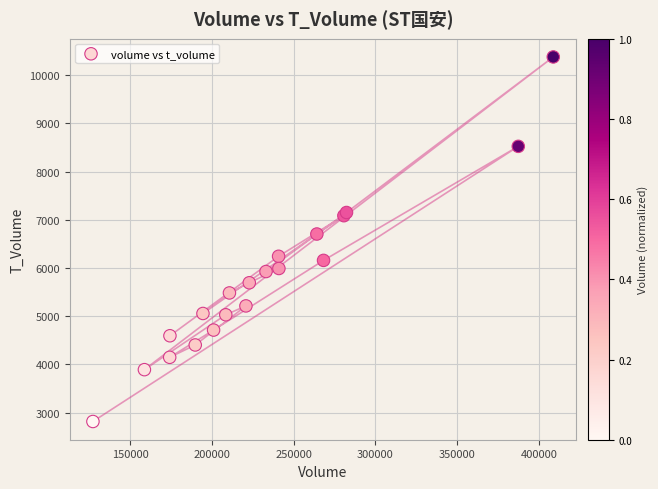

What Y value in the scatter plot is closest to 6598?

6706